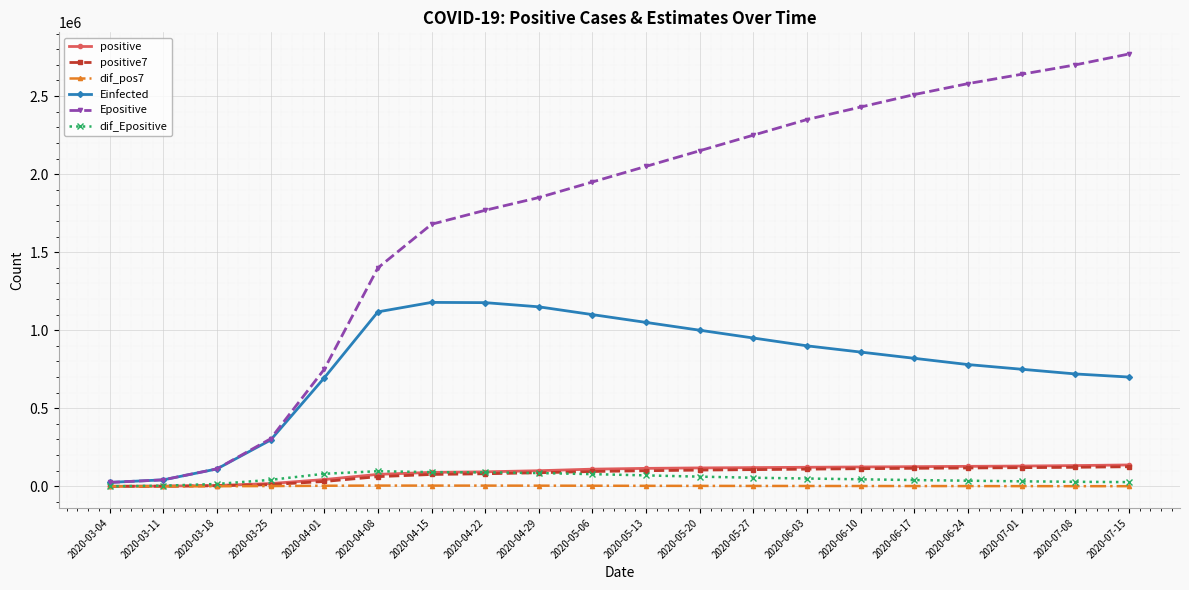

What is the total value across all series at 2020-04-08?

2757204.2